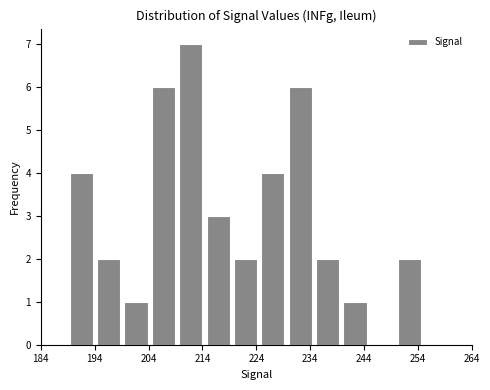

Reading left to right, transcribe this chart: for each bar, give the range it covers on the x-axis and its height. Neither the bar edges nor the heights are printed on the chart, so give them approximately, as read against the axes.

189 to 194: 4
194 to 199: 2
199 to 204: 1
204 to 209: 6
209 to 214: 7
214 to 219: 3
219 to 225: 2
225 to 230: 4
230 to 235: 6
235 to 240: 2
240 to 245: 1
245 to 250: 0
250 to 255: 2